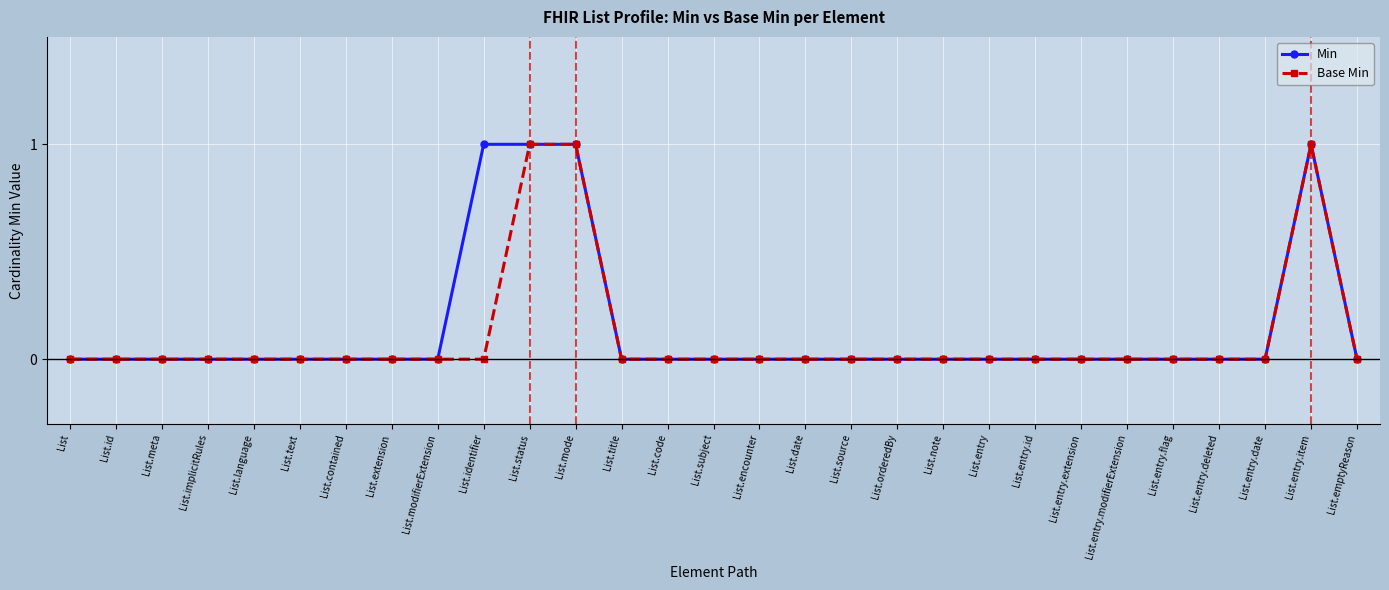

What is the label of the 26th point from the right?

List.implicitRules